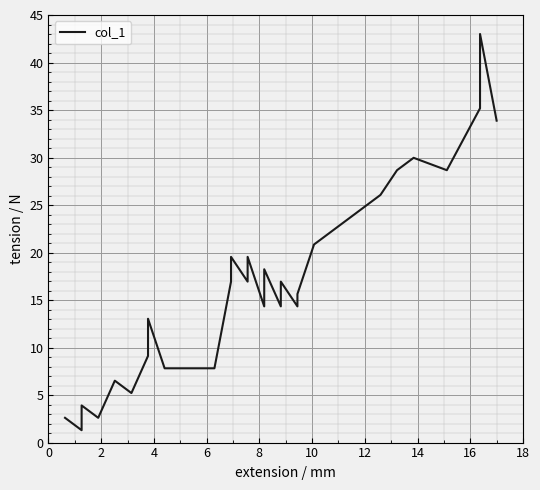

How many points are lower than both their immediate neighbors (excluding endpoints)?

8